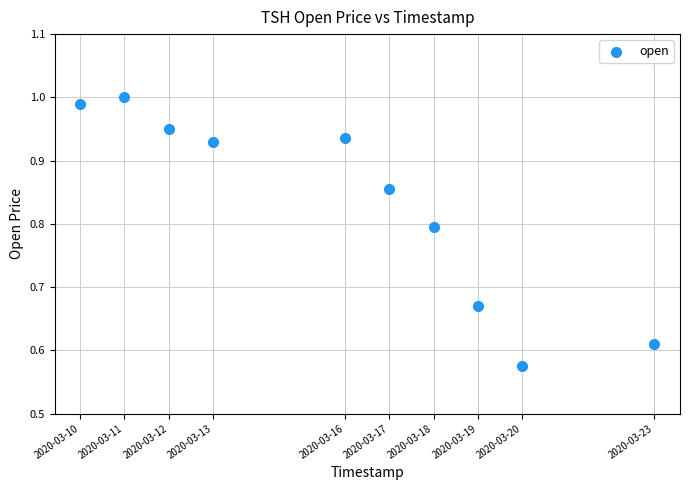

What is the average X value?

1584308160.0